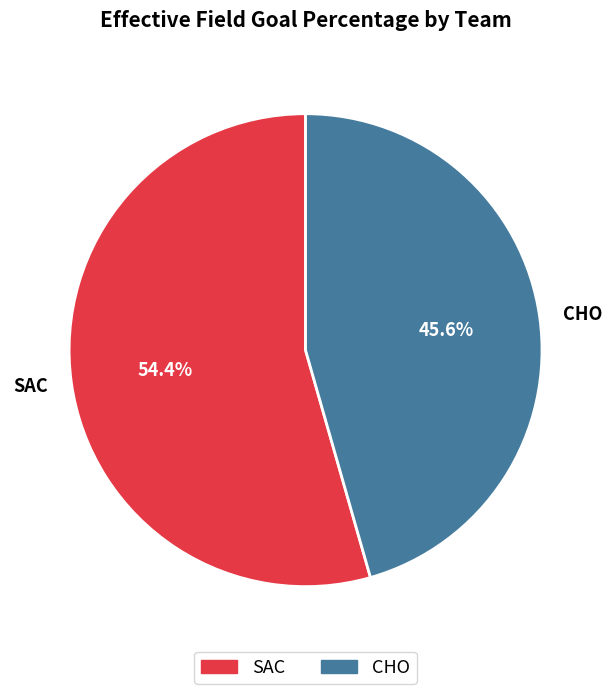

True or false: SAC accounts for 54% of the total.

True